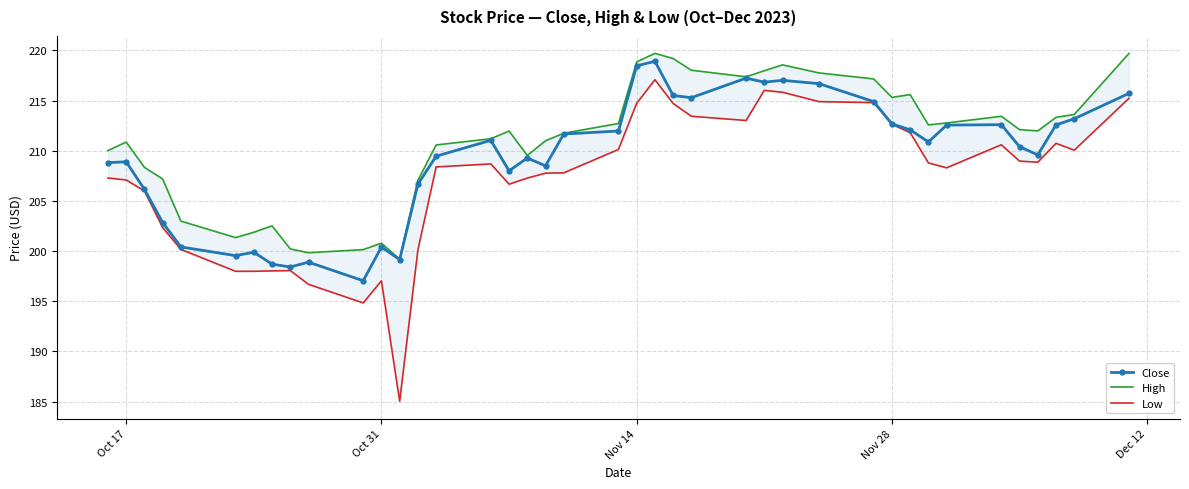

In Close, how many points are higher than both neighbors (excluding endpoints)?

10